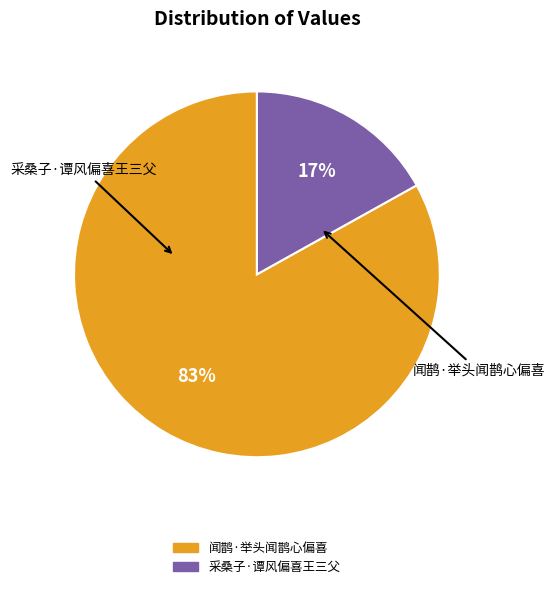

Is there any slice that represents more than half of the pie?

Yes